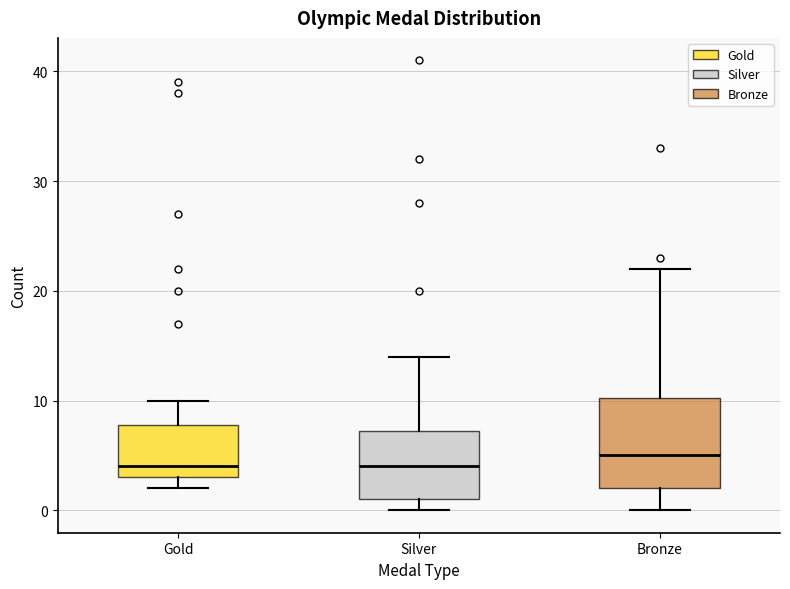

Reading left to right, transcribe this box plot: for each box, give where its median line is, the range the box spans, and where its two whiskers end, as read against the y-axis. The values are not printed on the chart, so give them approximately, as read against the axis.

Gold: median 4, box 3 to 8, whiskers 2 to 10
Silver: median 4, box 1 to 7, whiskers 0 to 14
Bronze: median 5, box 2 to 10, whiskers 0 to 22